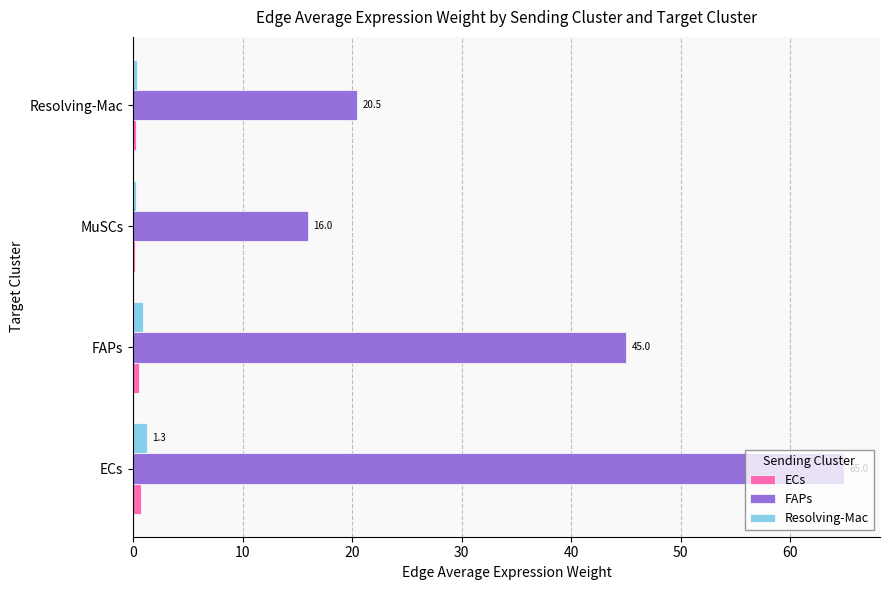

Where is FAPs nearest to the value 40?

FAPs